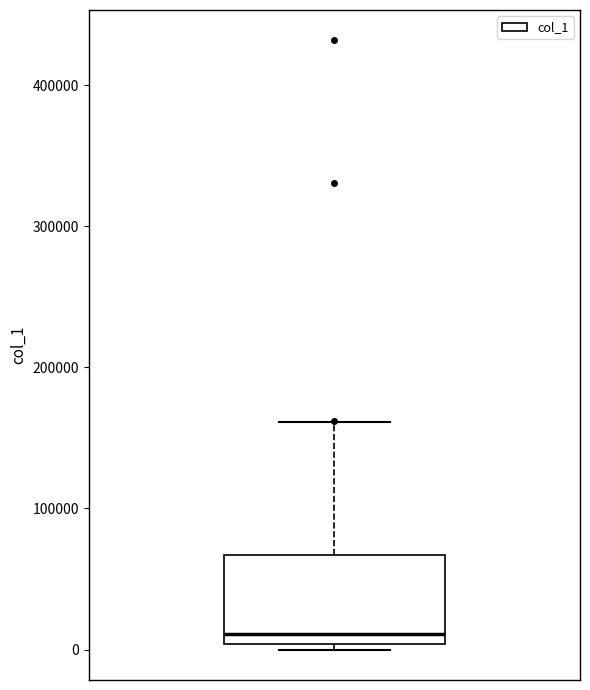

Where is the upper edge of the box on the y-axis? The values are not printed on the chart, so give them approximately, as read against the axis.

70000